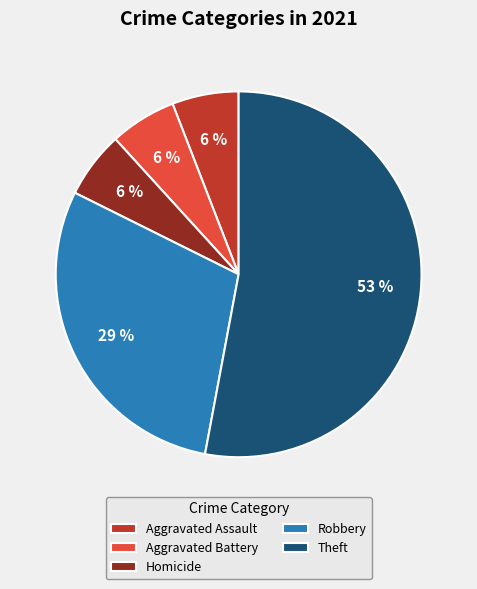

Combined, do Homicide and Aggravated Battery account for over 50%?

No